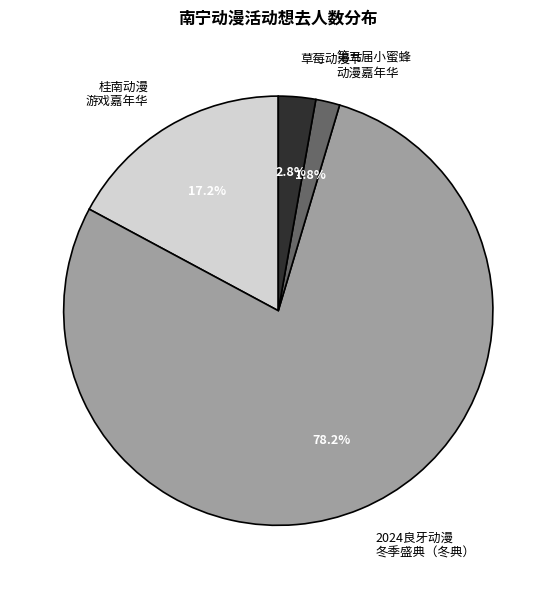

Which slice is the smallest?

第五届小蜜蜂 动漫嘉年华